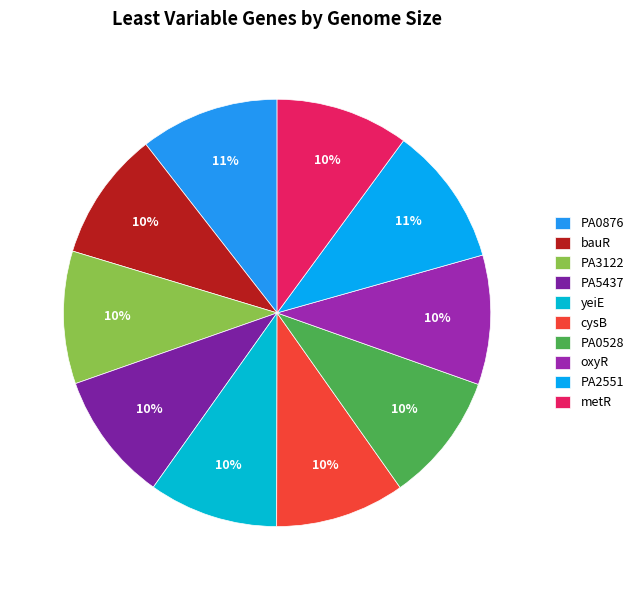

Which category has the smallest portion of the pie?

yeiE